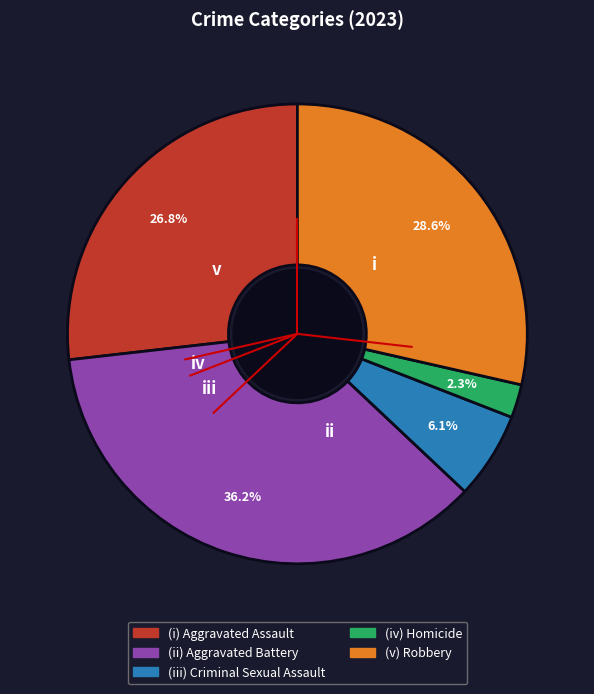

Does any single category account for the majority?

No